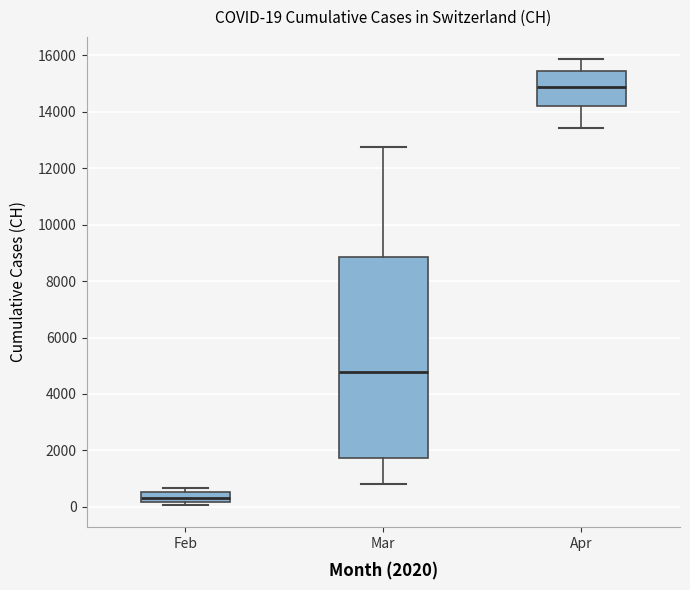

Comparing the boxes themselves (not the whiskers), which one is the tallest?

Mar